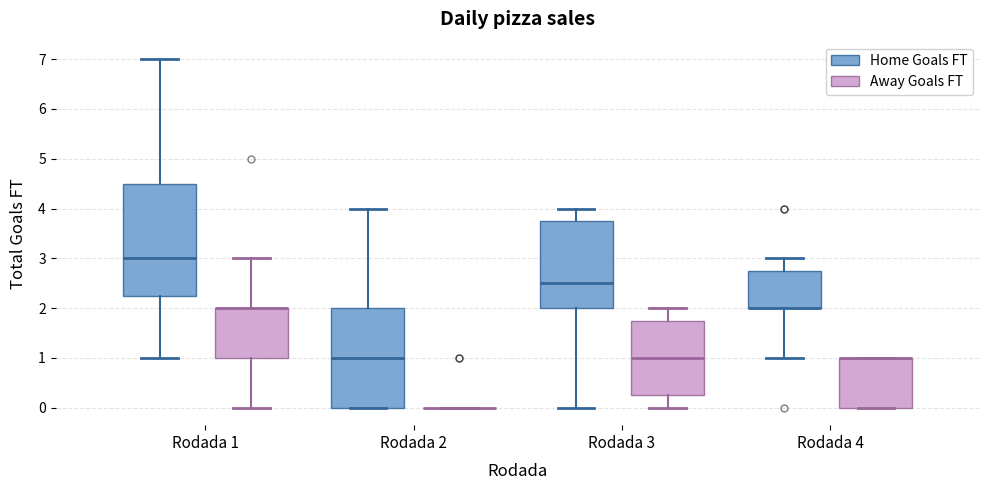

Where is the lower edge of the box for Rodada 4 (Away Goals FT) on the y-axis? The values are not printed on the chart, so give them approximately, as read against the axis.

0.0